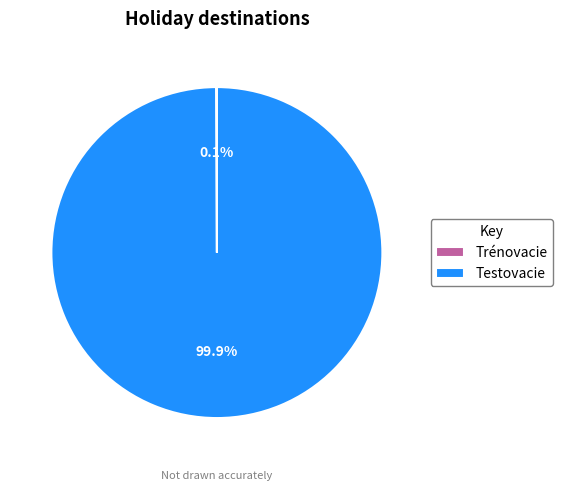

What portion of the pie excludes Testovacie?

0.1%